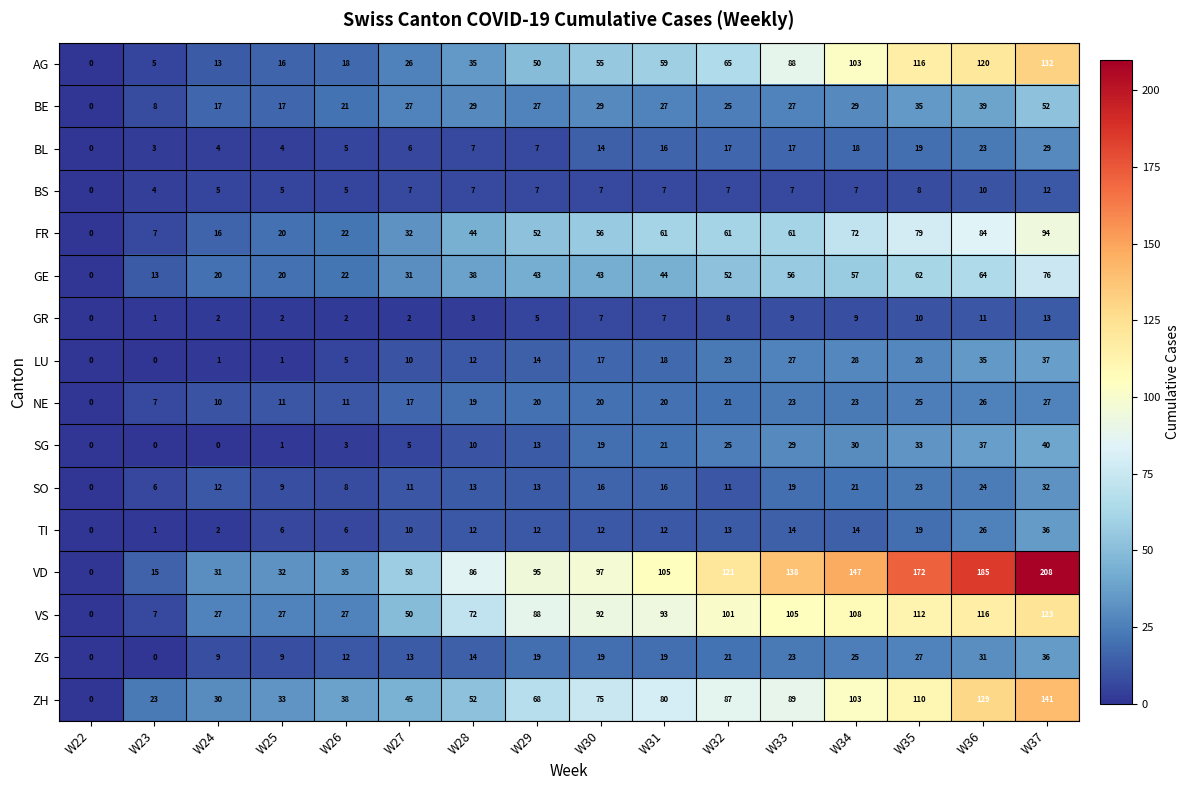

Count the number of data series in this chart.

16